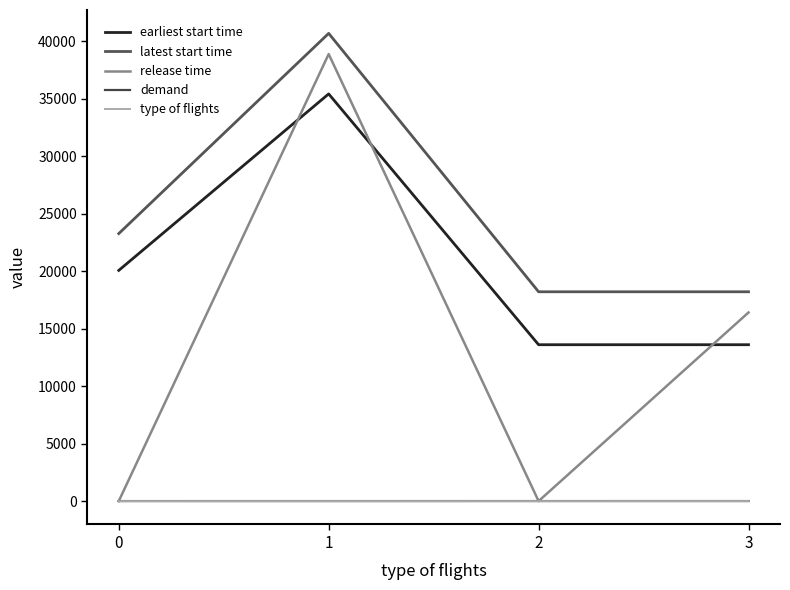

What is the maximum value shown in the chart?

40677.1